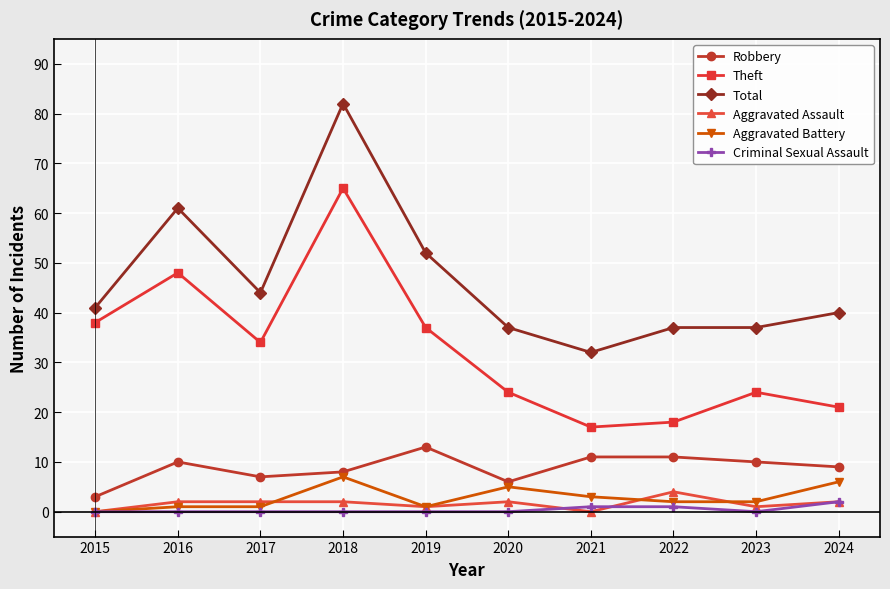

How many data points in Total are less than 41?

5